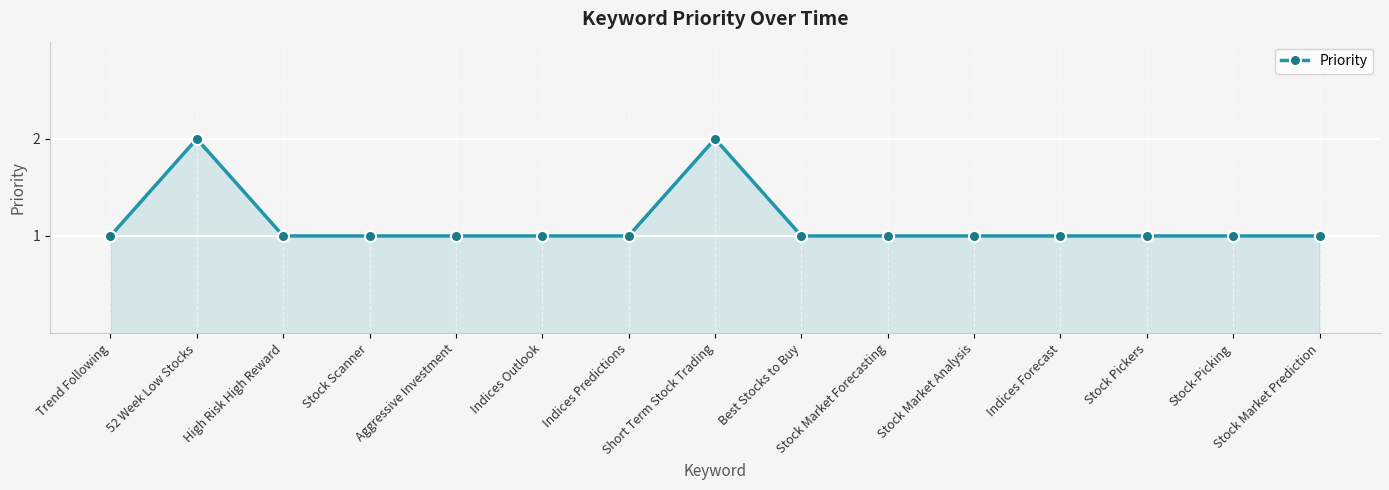

What is the greatest value displayed?

2